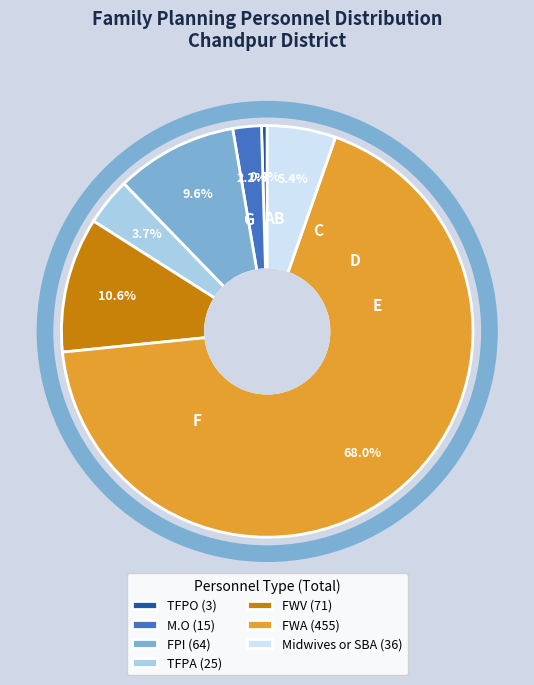

Approximately how many times larger is the value at Midwives or SBA (36) compared to TFPO (3)?

12.0